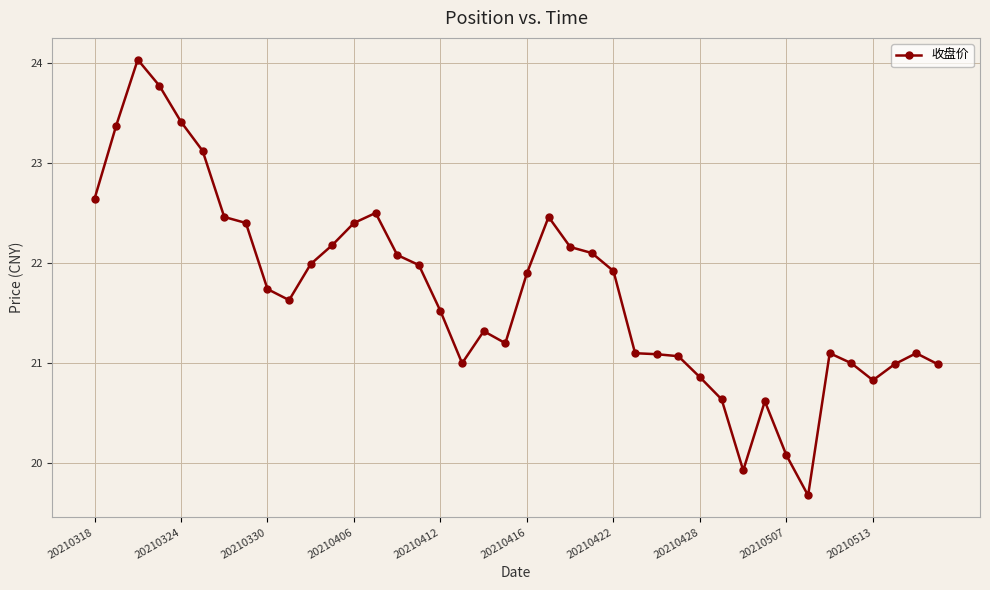

What is the value of the 1st point from the left?

22.6